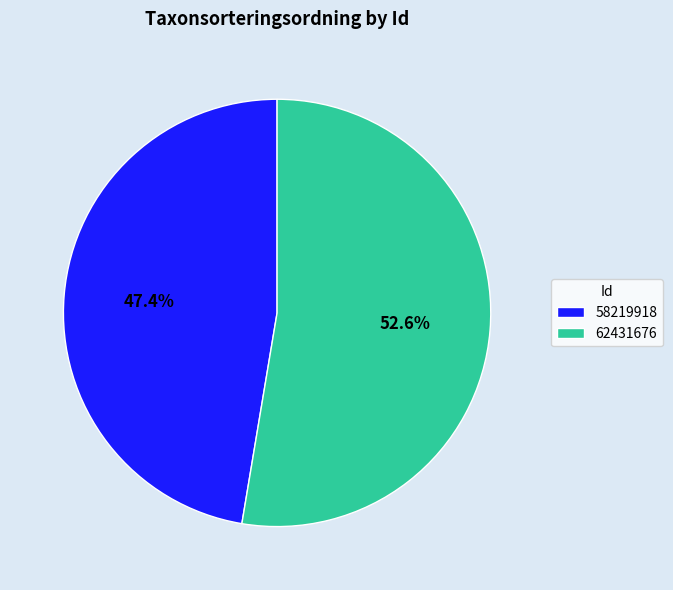

To the nearest percent, what percentage of the pie is 62431676?

53%